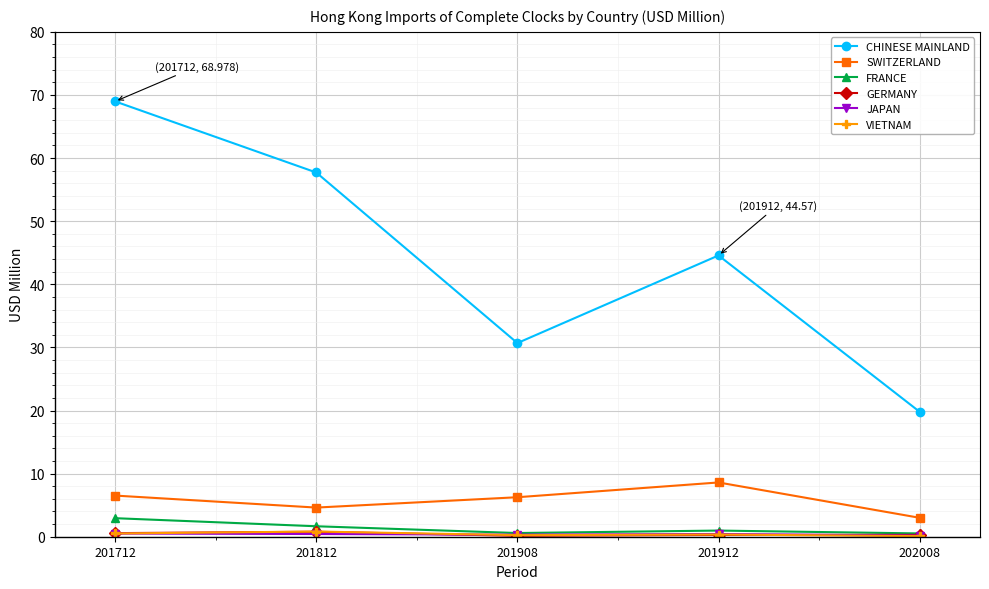

What is the value of the CHINESE MAINLAND point at the 1st from the left?

69.0